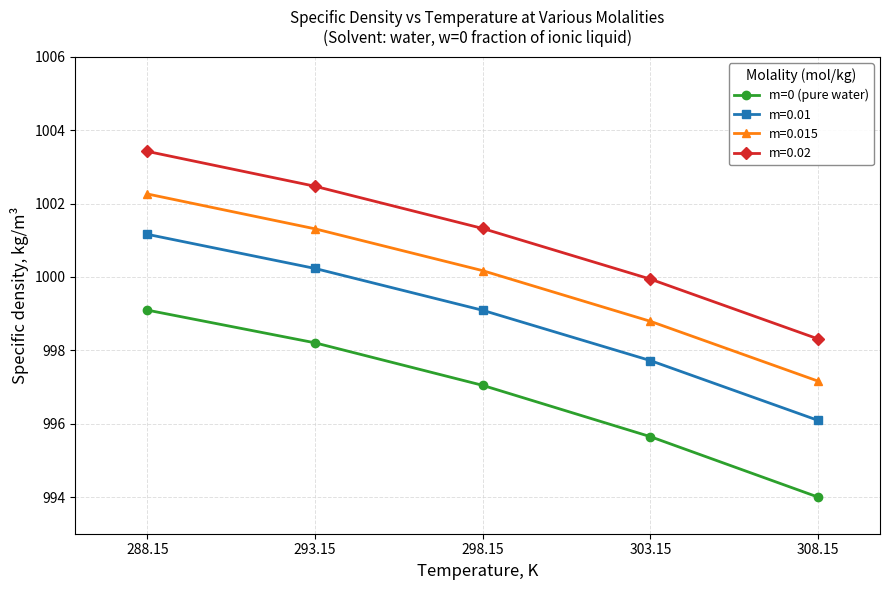

What is the label of the 4th point from the left?

303.15